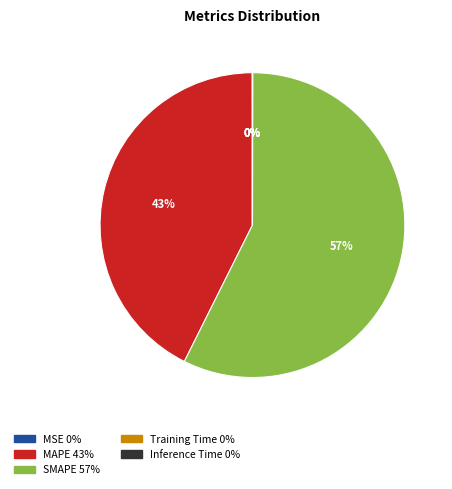

True or false: SMAPE 57% accounts for 63% of the total.

False